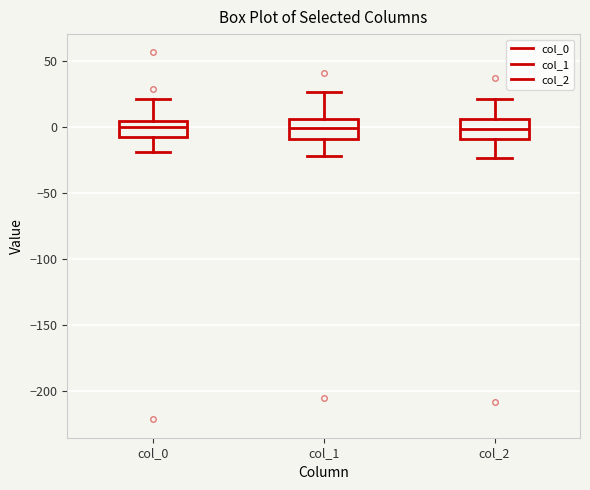

Reading left to right, transcribe this box plot: for each box, give where its median line is, the range the box spans, and where its two whiskers end, as read against the y-axis. The values are not printed on the chart, so give them approximately, as read against the axis.

col_0: median 0, box -10 to 5, whiskers -20 to 20
col_1: median 0, box -10 to 5, whiskers -20 to 25
col_2: median 0, box -10 to 5, whiskers -25 to 20